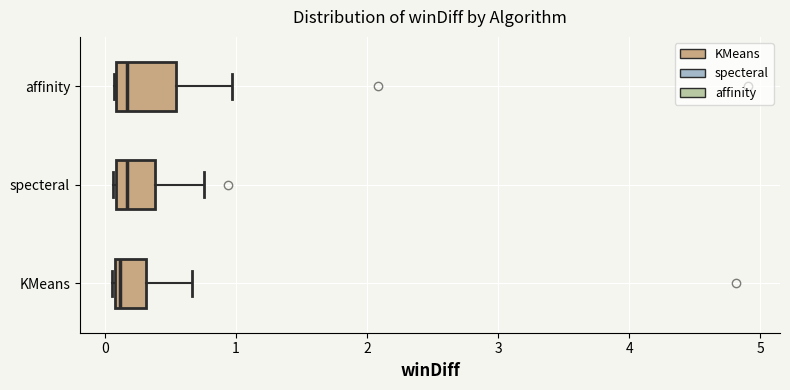

Where is the right edge of the box for specteral on the x-axis? The values are not printed on the chart, so give them approximately, as read against the axis.

0.4